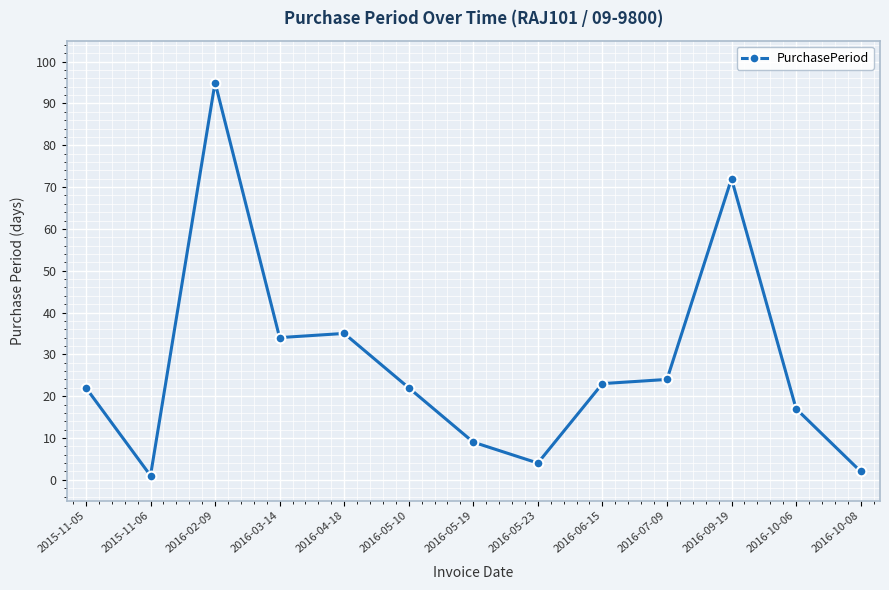

How many points are lower than both their immediate neighbors (excluding endpoints)?

3